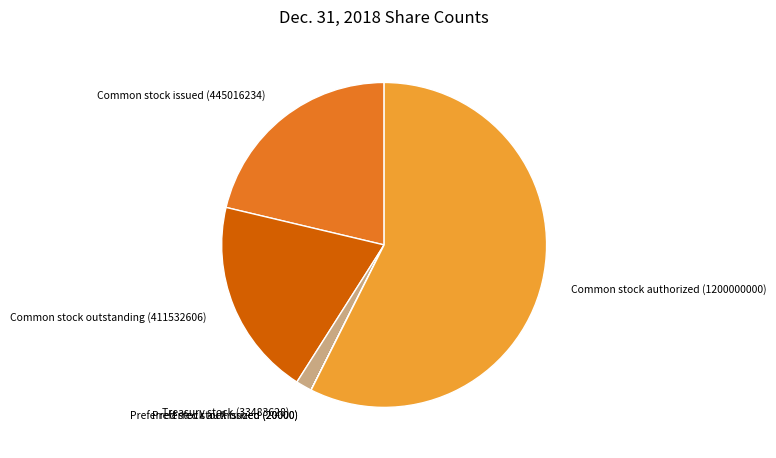

Which category accounts for the majority?

Common stock authorized (1200000000)